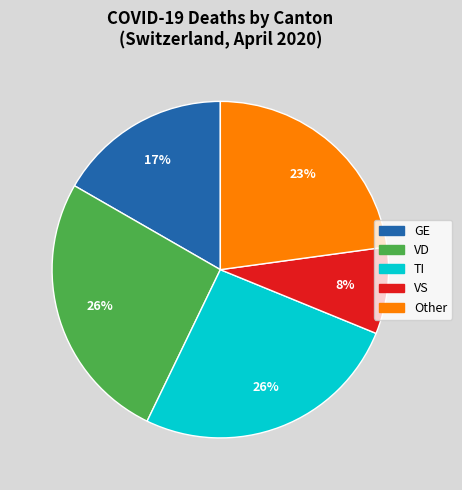

Is there a majority slice in this chart?

No